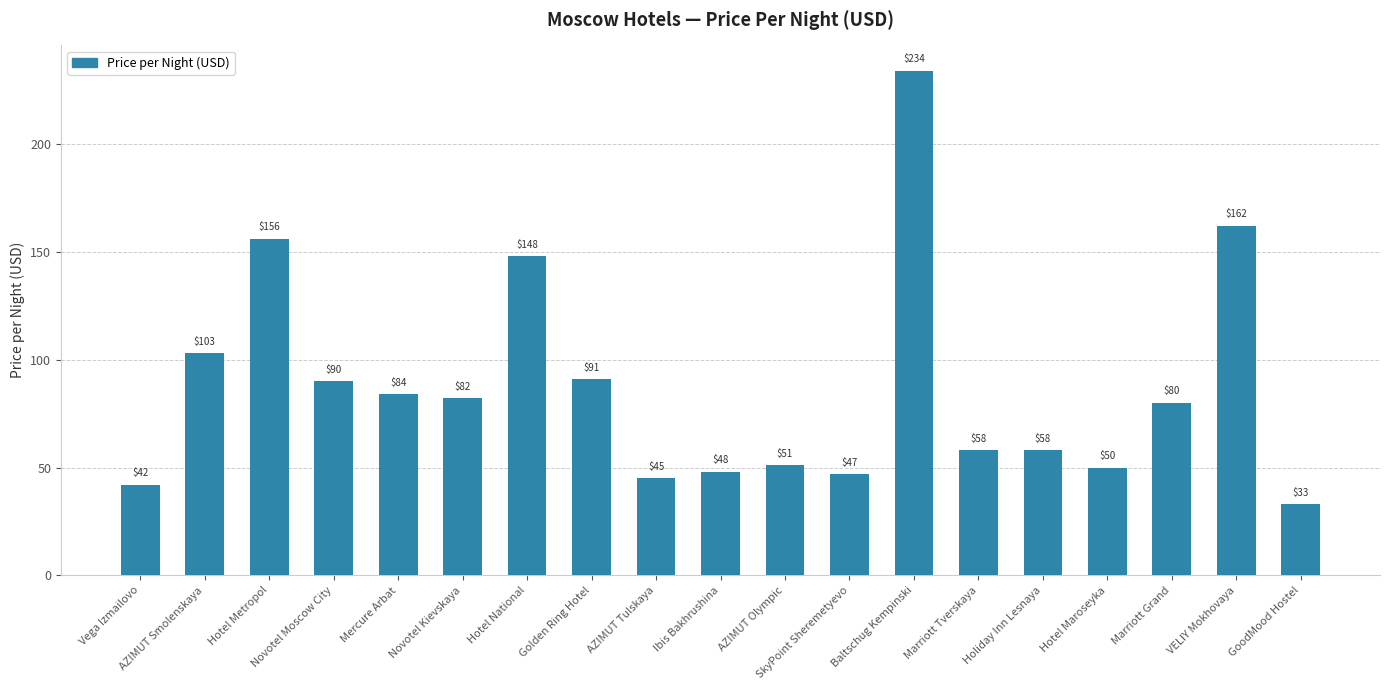

The chart shows a value of 33 at GoodMood Hostel. True or false?

True